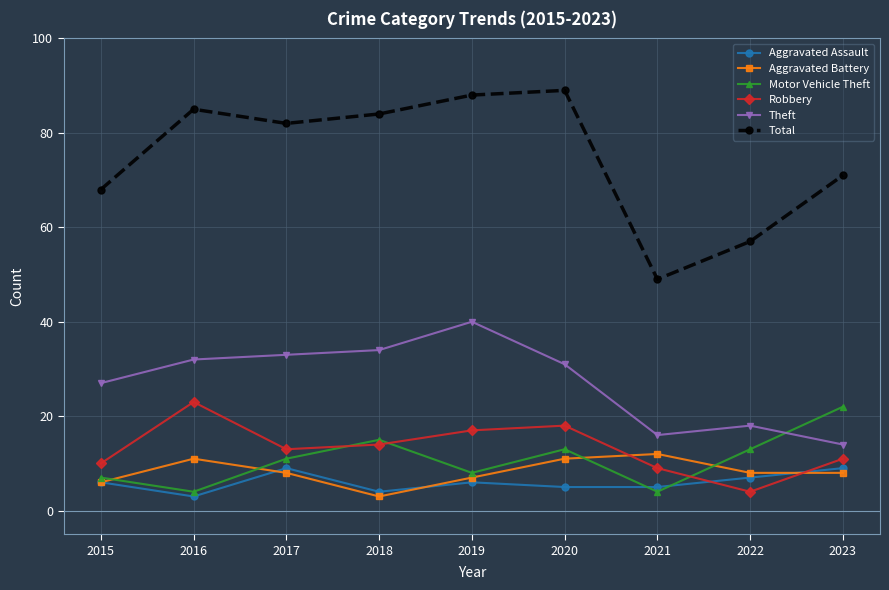

At which label does Theft first exceed 31?

2016